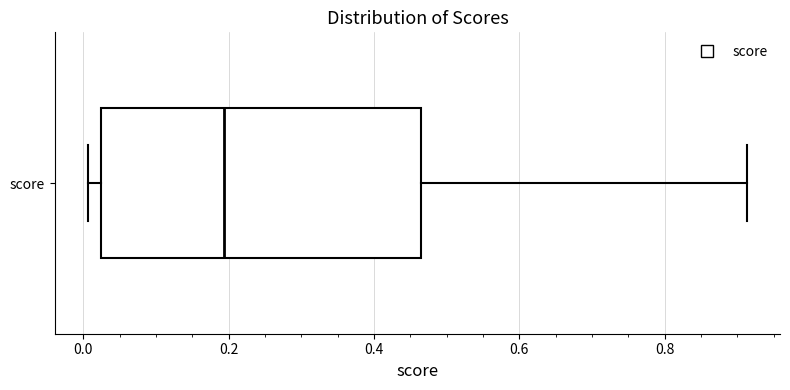

Transcribe this box plot: give where the median line is, the range the box spans, and where the two whiskers end, as read against the x-axis. The values are not printed on the chart, so give them approximately, as read against the axis.

median 0.20, box 0.02 to 0.46, whiskers 0.00 to 0.92